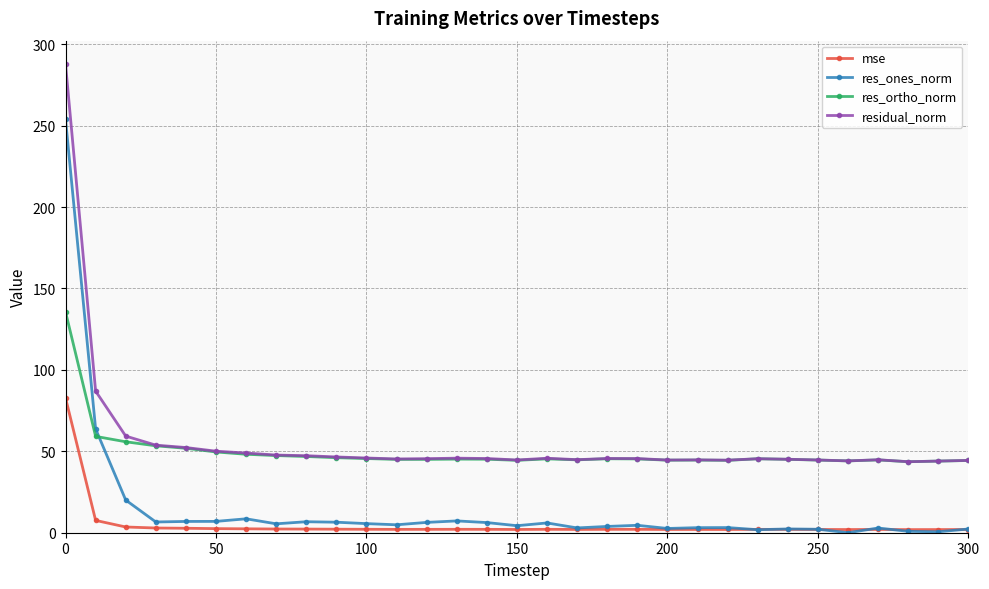

What is the greatest value displayed?

287.8